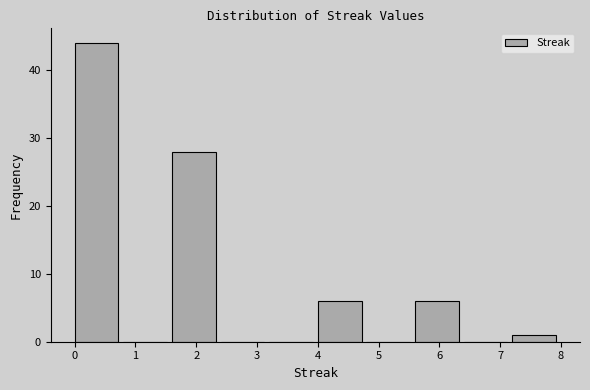

Which range on the x-axis has the tallest bar?

0.0 to 0.8